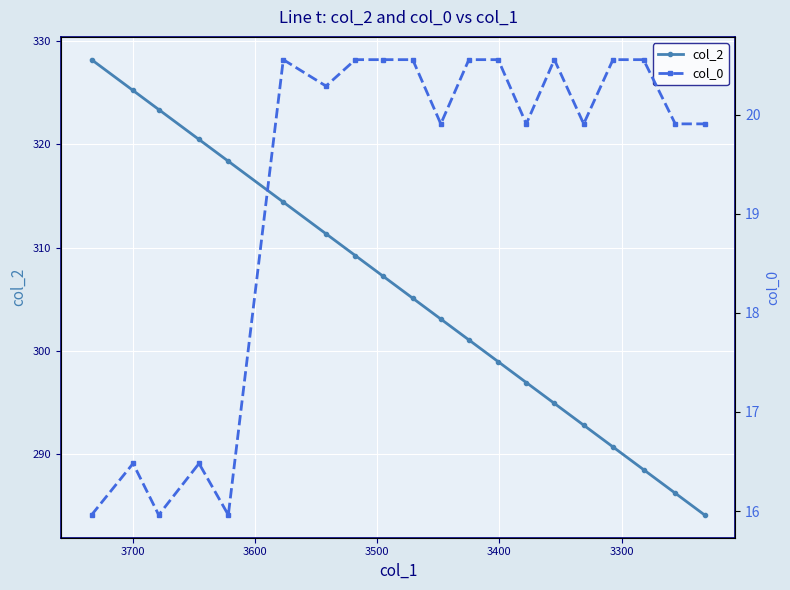

How many lines are shown in the chart?

2